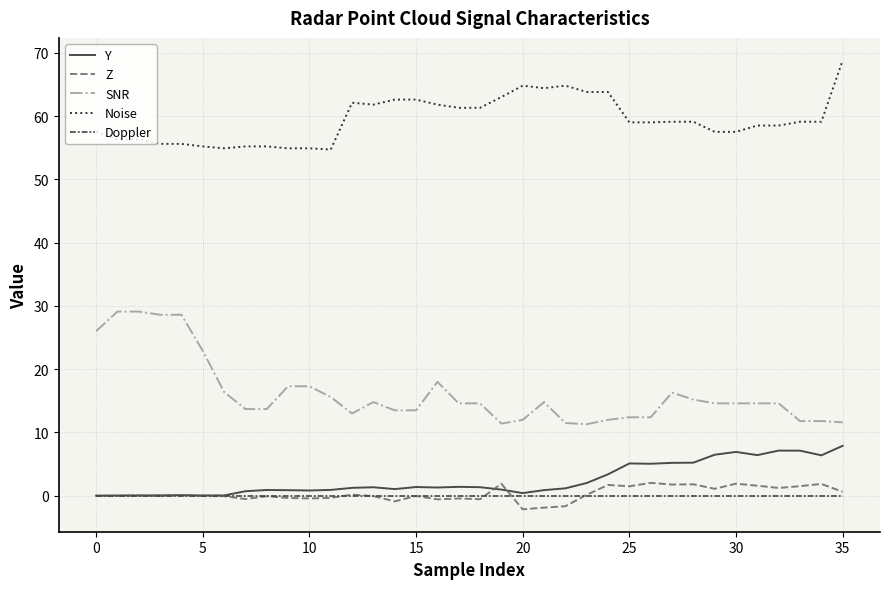

Which series has the largest total across all categories?

Noise